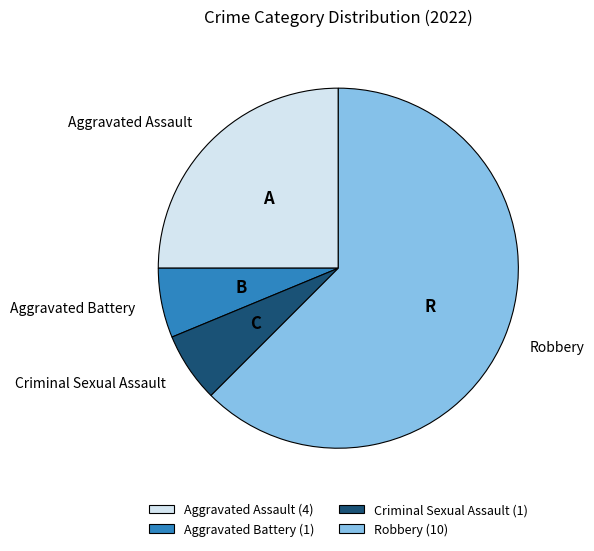

Which slice is the largest?

Robbery